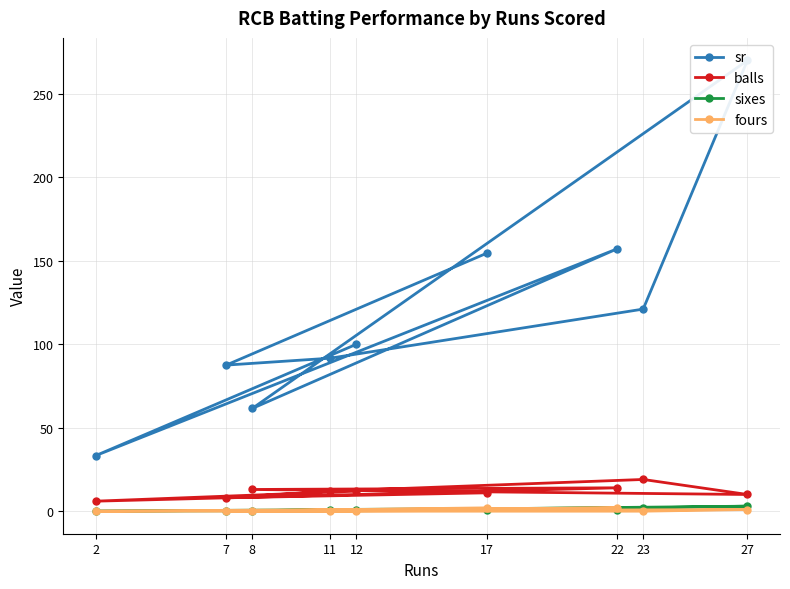

At how many categories does at least one series exceed 71?

7